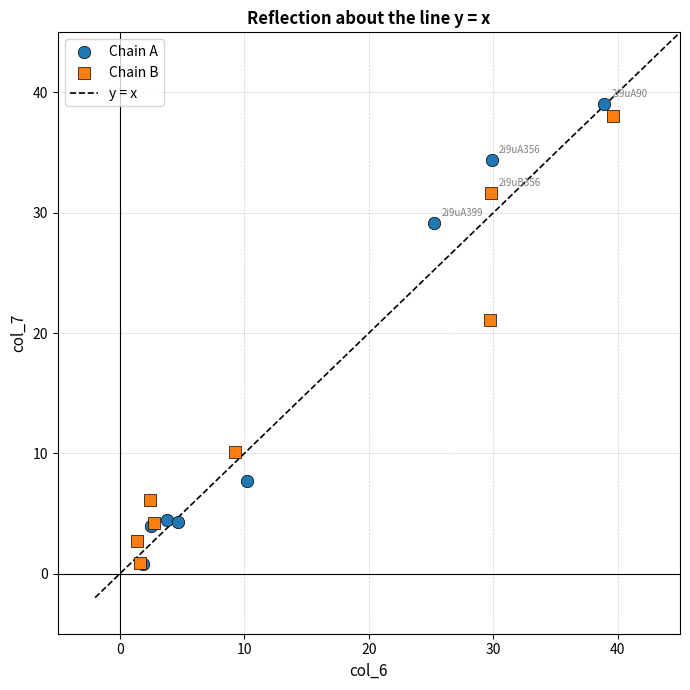

Which series has the largest Y range (max minus min)?

Chain A